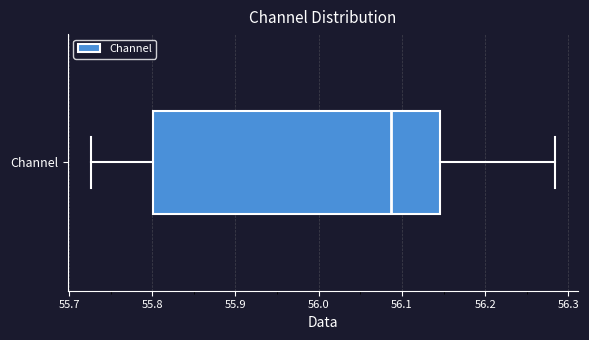

Read this box plot against the x-axis: the position of the median line, the range covered by the box, and the ends of both whiskers. The values are not printed on the chart, so give them approximately, as read against the axis.

median 56.09, box 55.80 to 56.15, whiskers 55.73 to 56.28